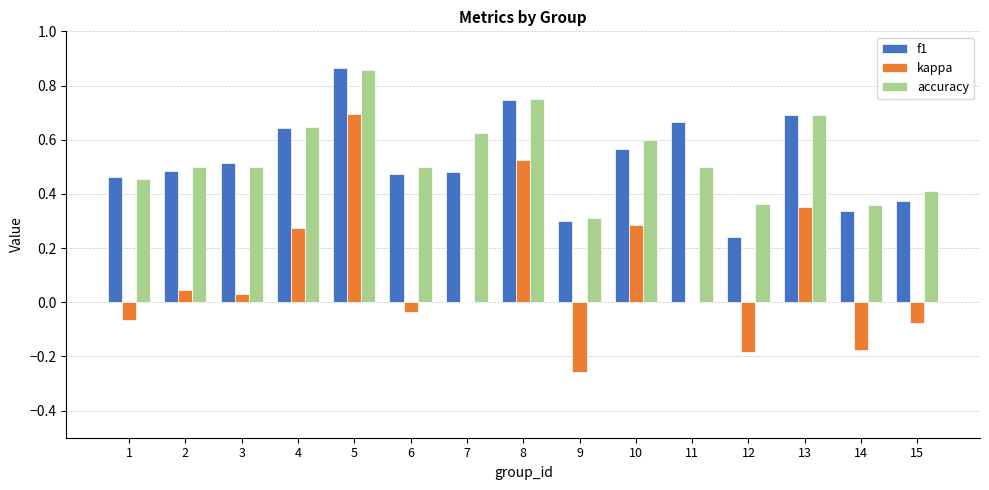

Is the value of accuracy at 6 greater than the value of f1 at 4?

No